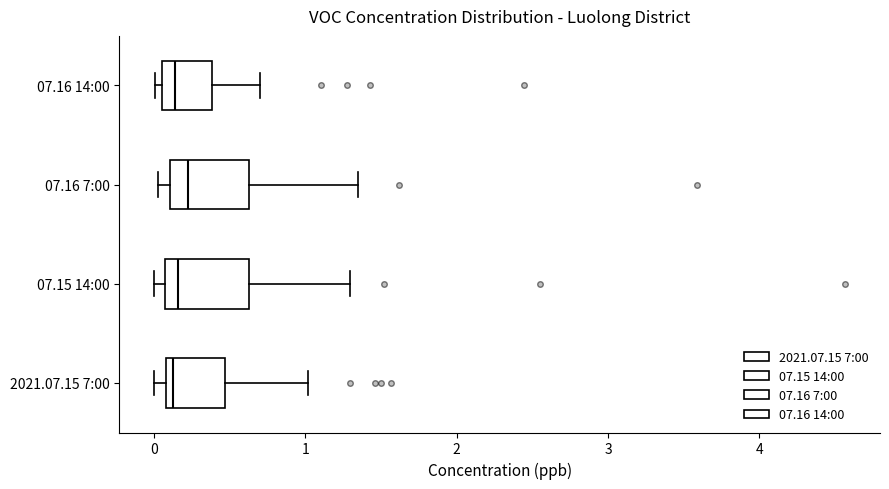

Reading bottom to top, transcribe this box plot: for each box, give where its median line is, the range the box spans, and where its two whiskers end, as read against the x-axis. The values are not printed on the chart, so give them approximately, as read against the axis.

2021.07.15 7:00: median 0.1 (just right of the box's left edge), box 0.1 to 0.5, whiskers 0.0 to 1.0
07.15 14:00: median 0.2, box 0.1 to 0.6, whiskers 0.0 to 1.3
07.16 7:00: median 0.2, box 0.1 to 0.6, whiskers 0.0 to 1.3
07.16 14:00: median 0.1 (just right of the box's left edge), box 0.1 to 0.4, whiskers 0.0 to 0.7